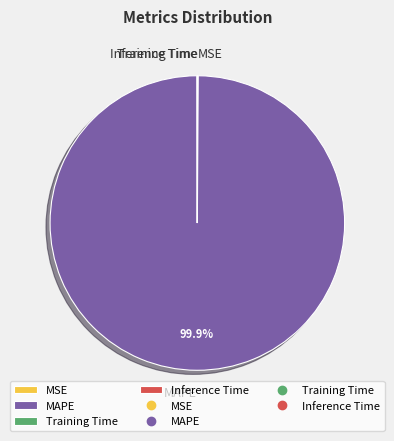

Which slice is the largest?

MAPE